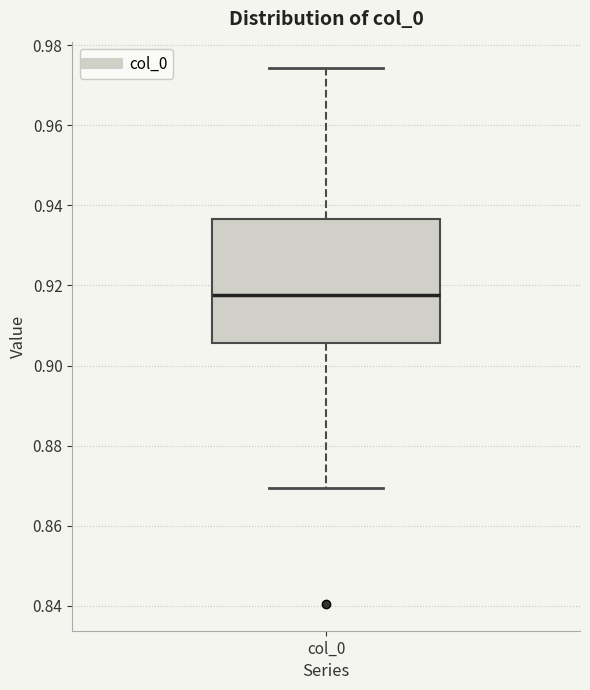

Transcribe this box plot: give where the median line is, the range the box spans, and where the two whiskers end, as read against the y-axis. The values are not printed on the chart, so give them approximately, as read against the axis.

median 0.918, box 0.906 to 0.936, whiskers 0.870 to 0.974